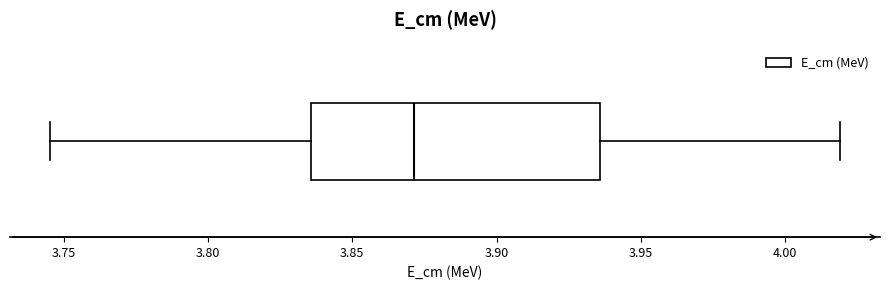

Where does the median line of the box sit on the x-axis? The values are not printed on the chart, so give them approximately, as read against the axis.

3.870